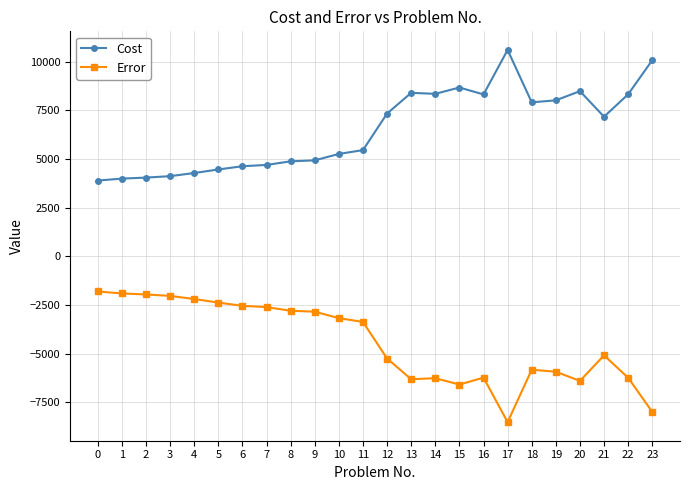

What is the difference between the highest and lowest values at 3?

6159